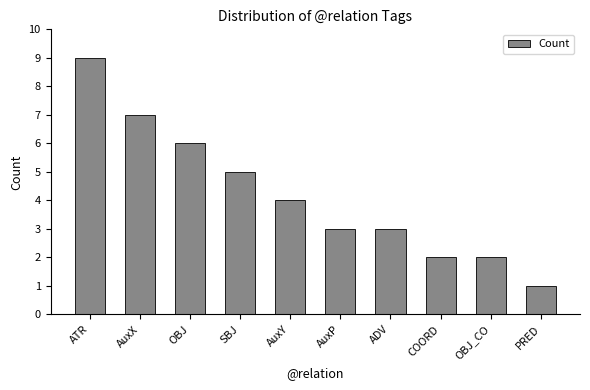

Does the chart contain stacked bars?

No